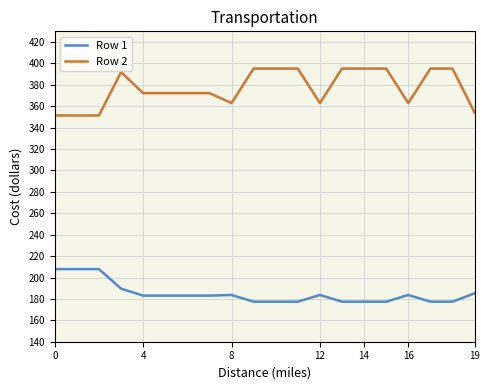

Rank the series by their average value, from highest to lowest.

Row 2, Row 1